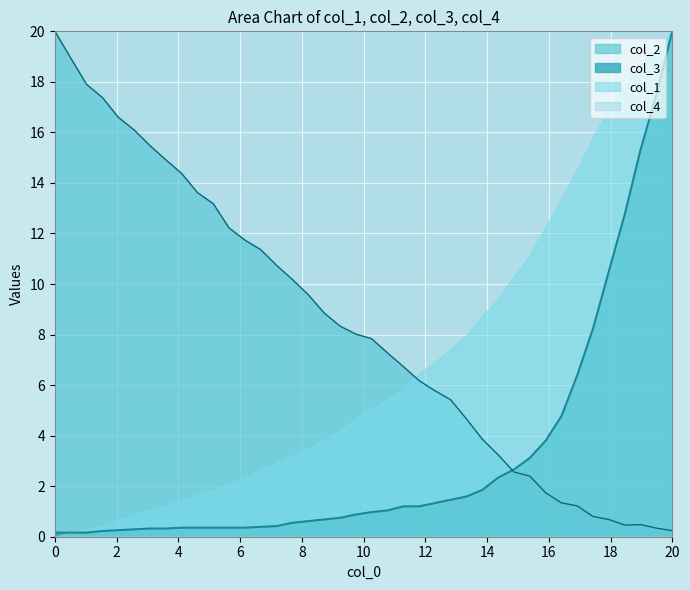

True or false: col_3 and col_2 cross at least once.

True